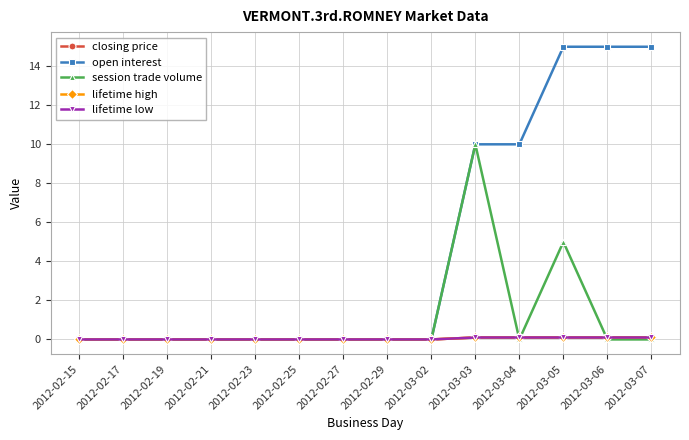

How many lifetime low values are between 0 and 1?

14